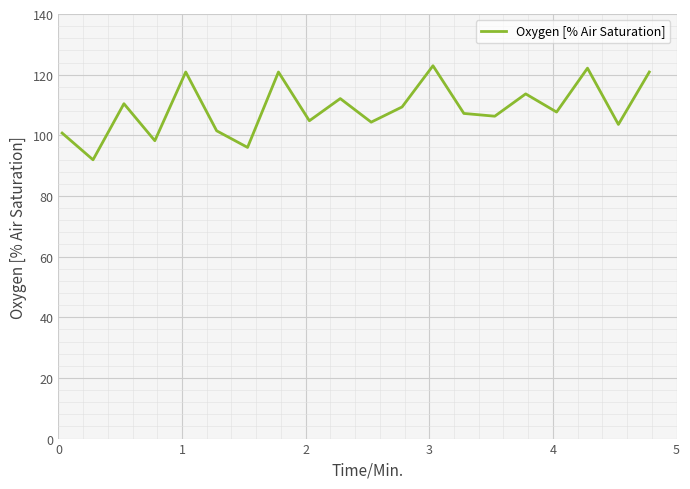

What is the maximum value shown in the chart?

122.9